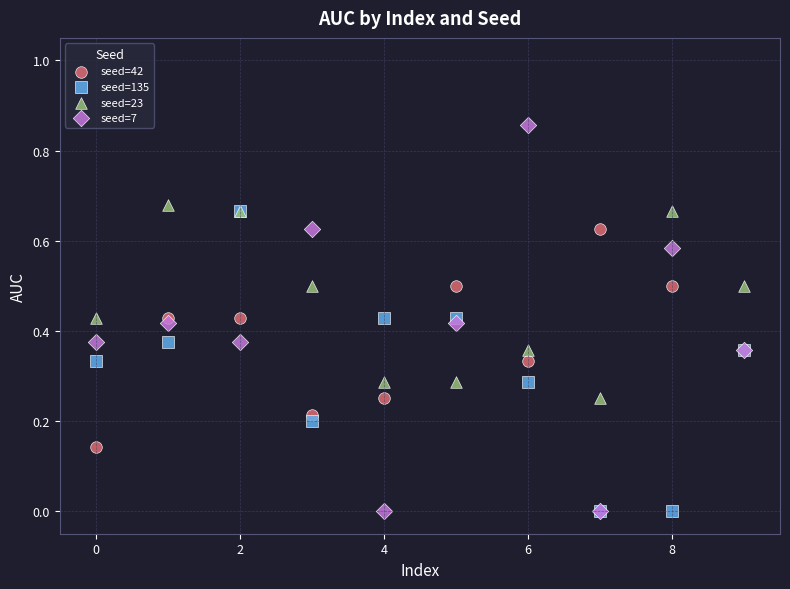

What are all the series names shown in the legend?

seed=42, seed=135, seed=23, seed=7